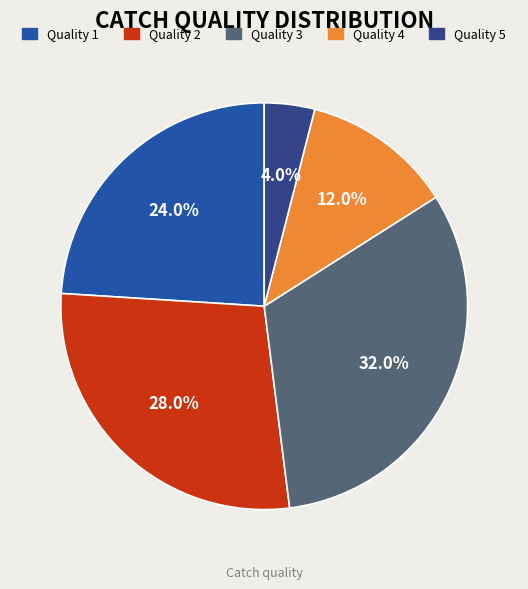

Is there any slice that represents more than half of the pie?

No